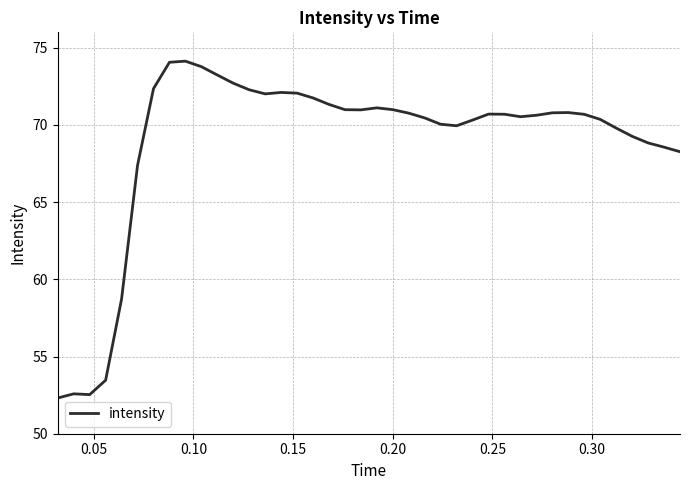

What is the difference between the maximum and minimum values?

21.8